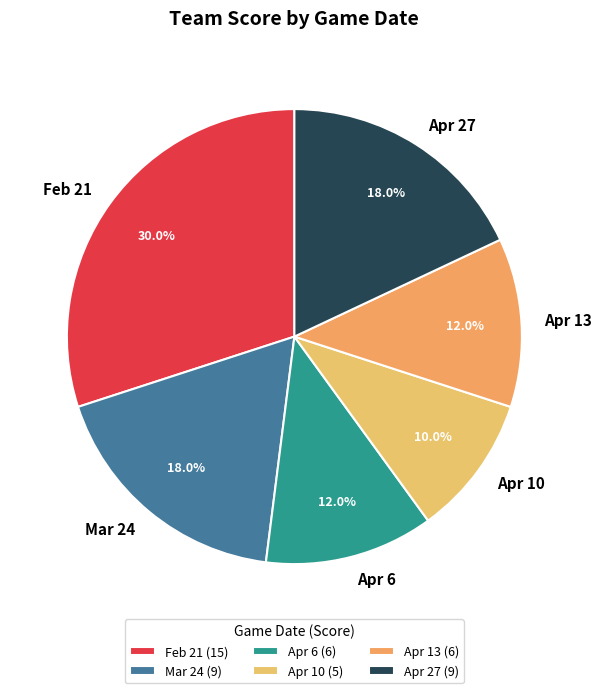

To the nearest percent, what portion does Apr 13 represent?

12%